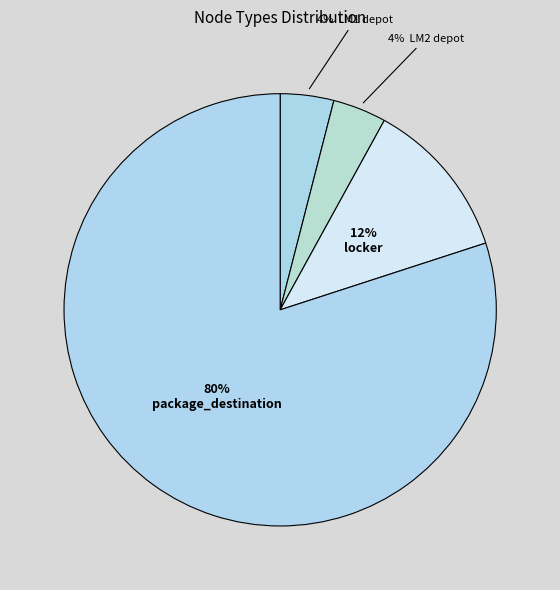

How many slices are in this pie chart?

4